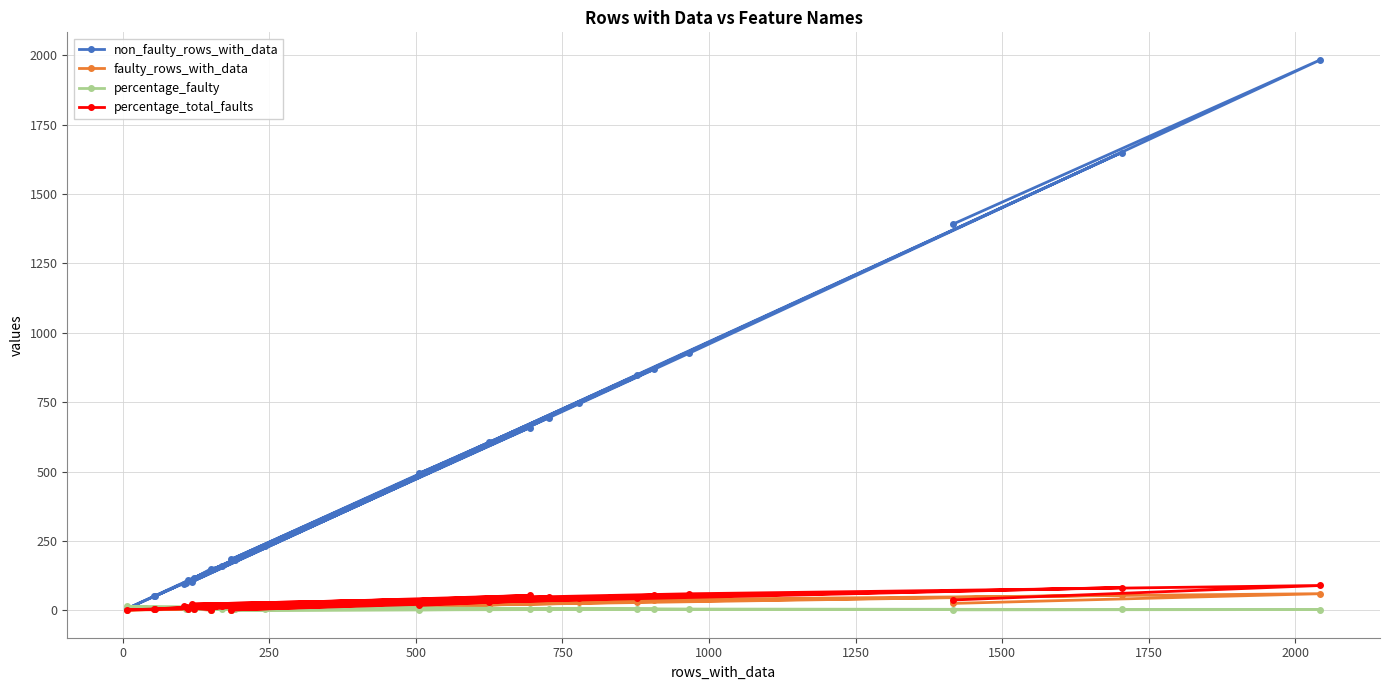

What is the maximum value for percentage_total_faults?

89.6